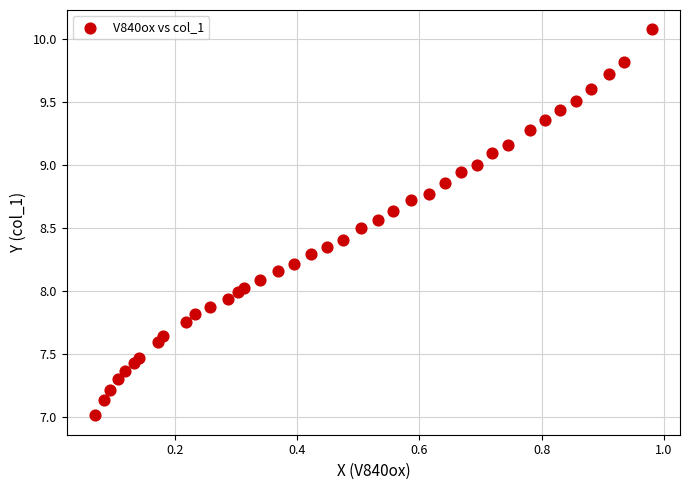

What is the range of X values (max minus min)?

0.9